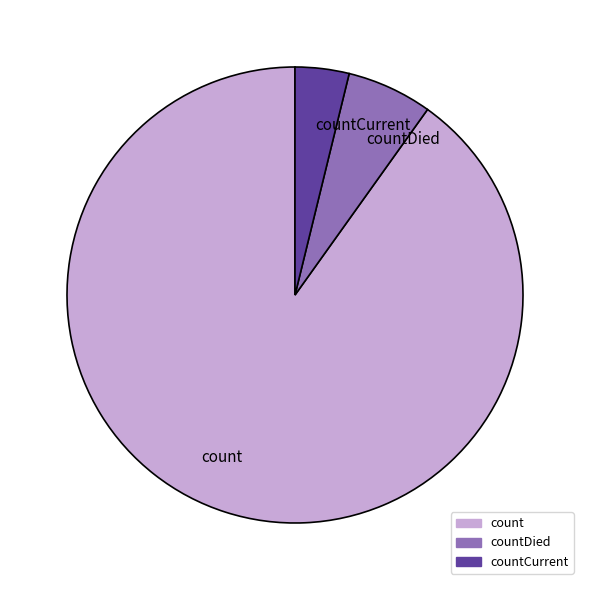

The count slice represents 90% of the pie. True or false?

True